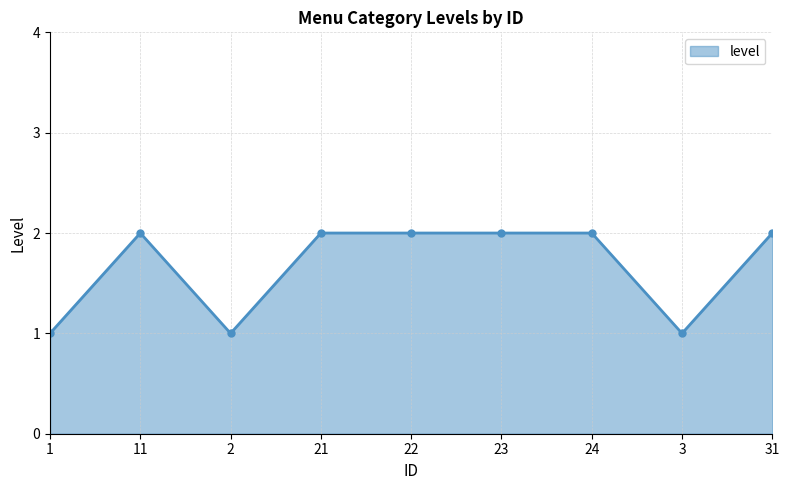

How many data points does each series have?

9